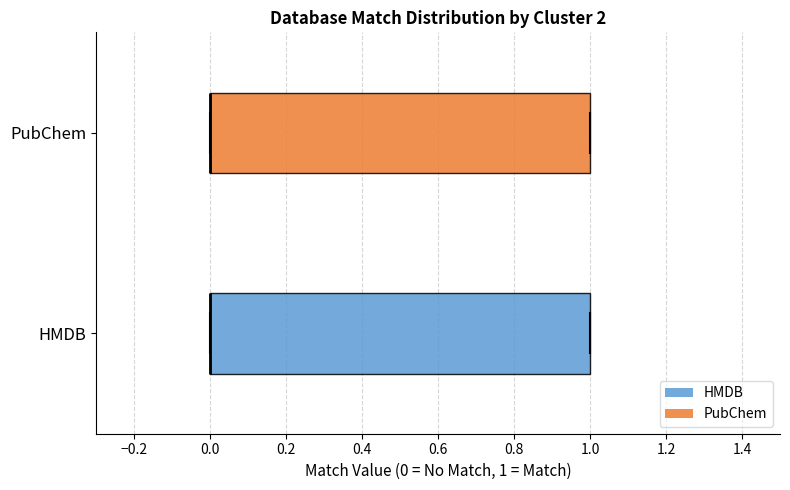

Reading bottom to top, read every box against the x-axis: the position of its median line, the range the box covers, and the ends of its whiskers. The values are not printed on the chart, so give them approximately, as read against the axis.

HMDB: median 0 (drawn on the box's left edge), box 0 to 1, whiskers 0 to 1
PubChem: median 0 (drawn on the box's left edge), box 0 to 1, whiskers 0 to 1